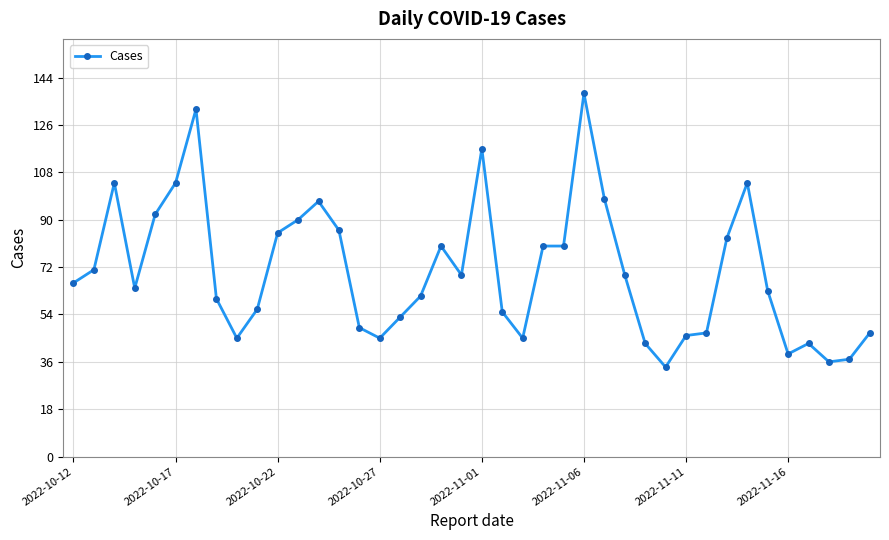

What is the difference between the second highest and second lowest values?

96